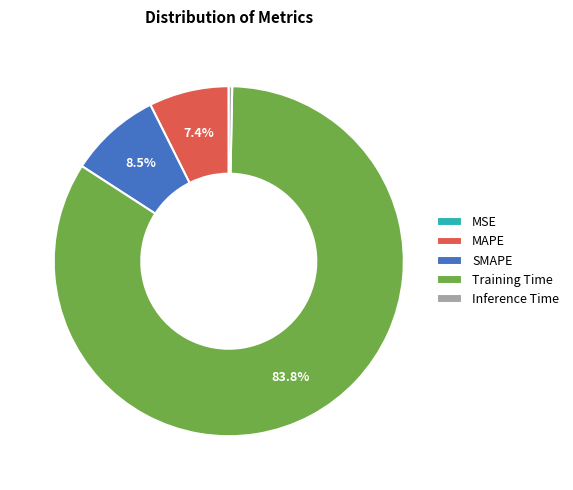

Is it true that SMAPE is 19% of the pie?

False